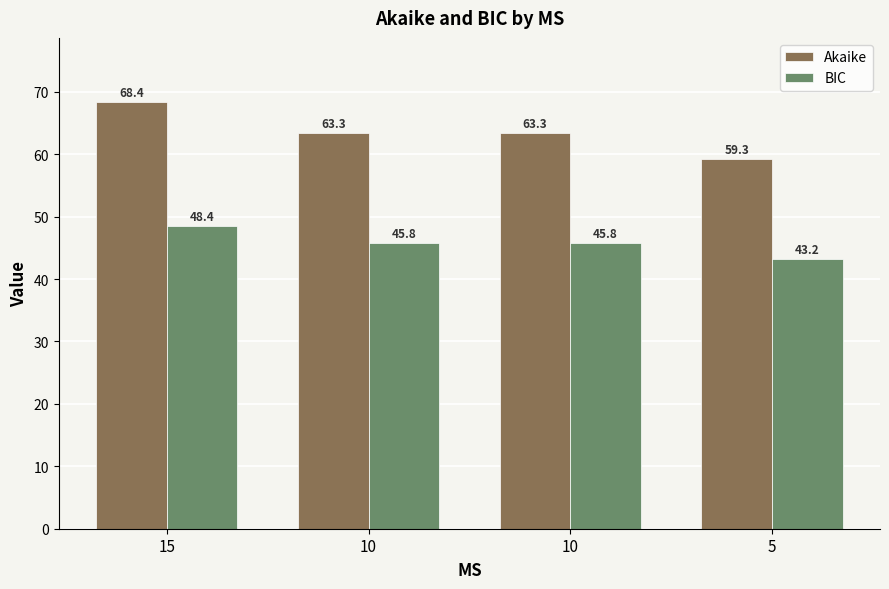

At which label does Akaike first exceed 63?

15